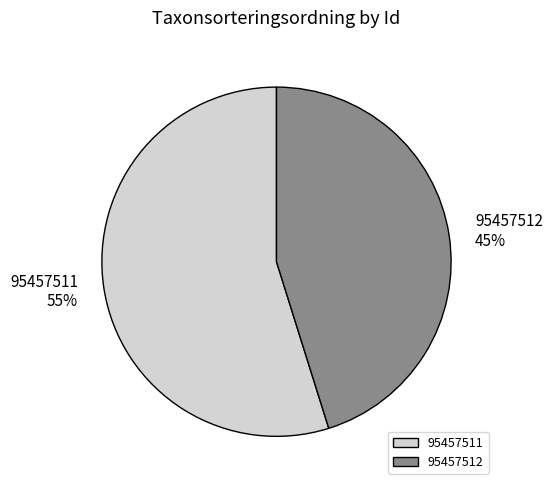

Which category has the smallest portion of the pie?

95457512